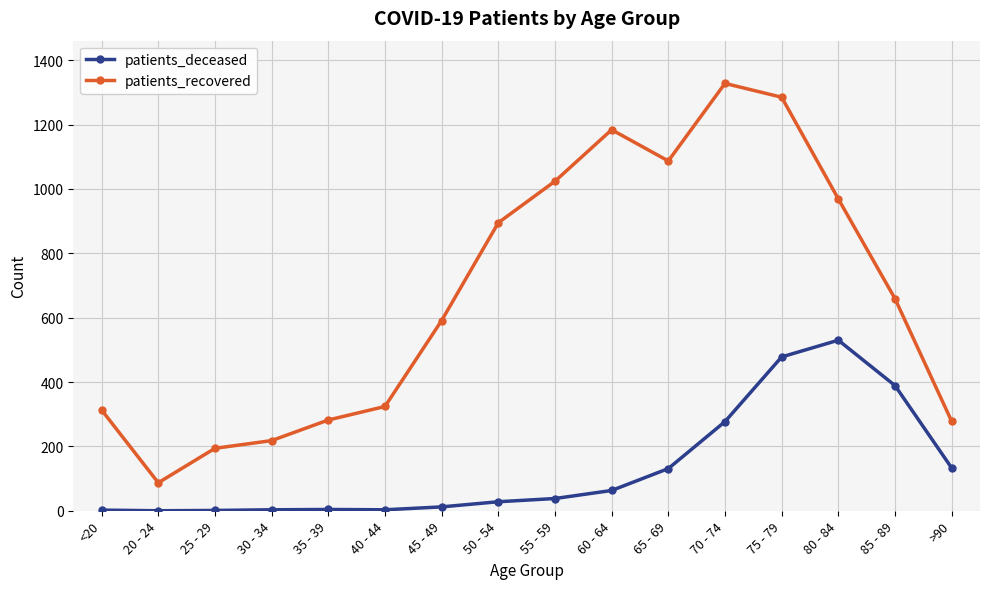

Which category has the highest value in the patients_recovered series?

70 - 74